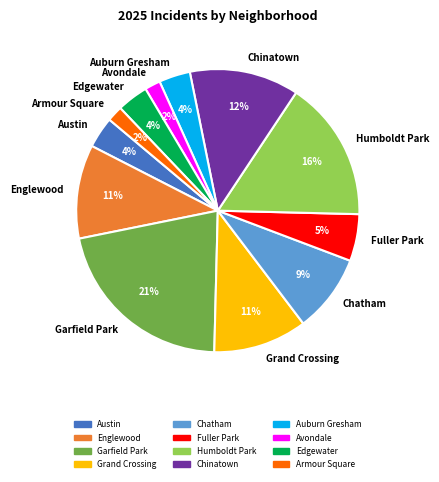

Between Chatham and Auburn Gresham, which is larger?

Chatham